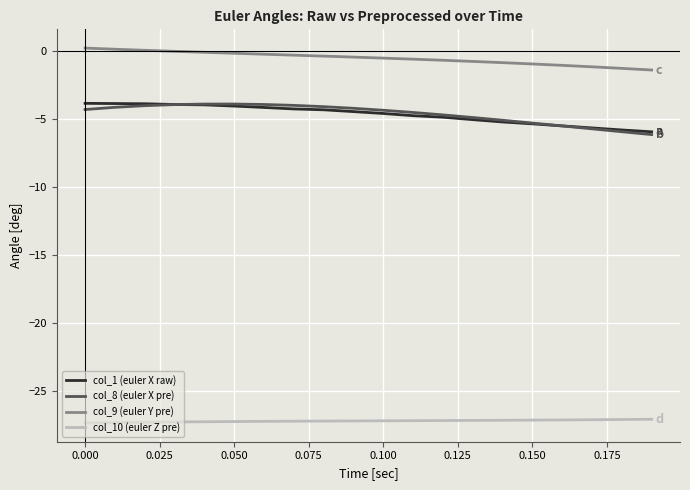

Which series has the largest total across all categories?

col_9 (euler Y pre)